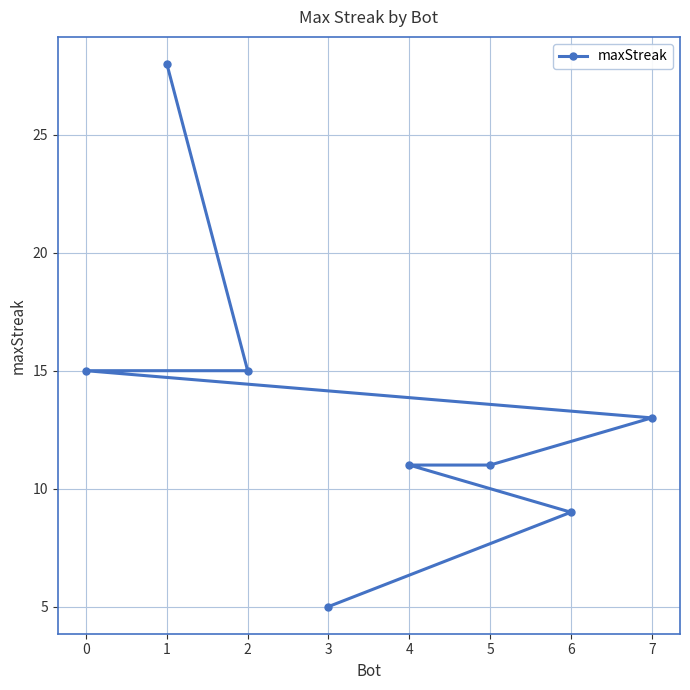

What is the label of the 8th point from the right?

1